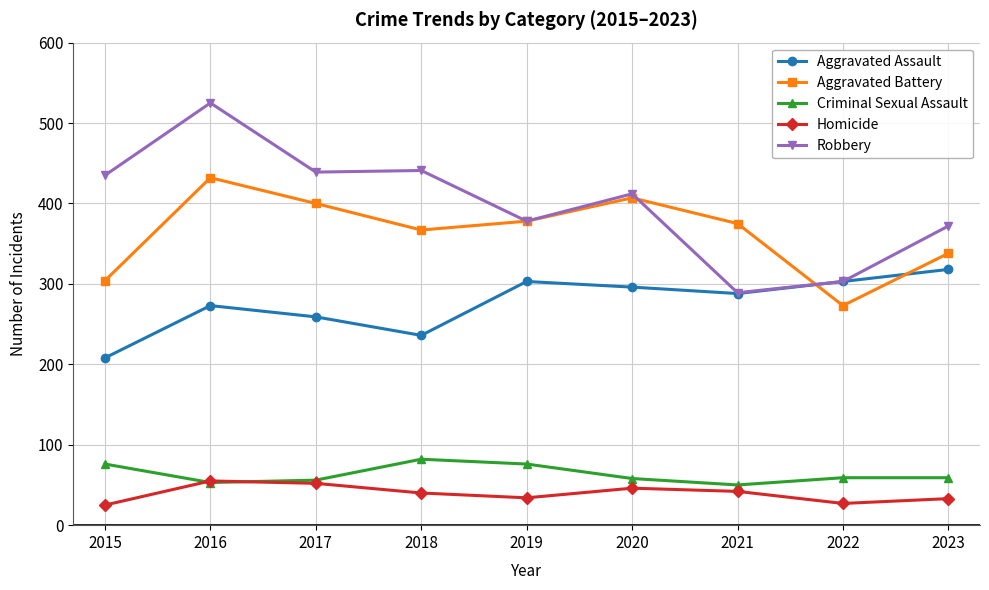

What is the maximum value shown in the chart?

525